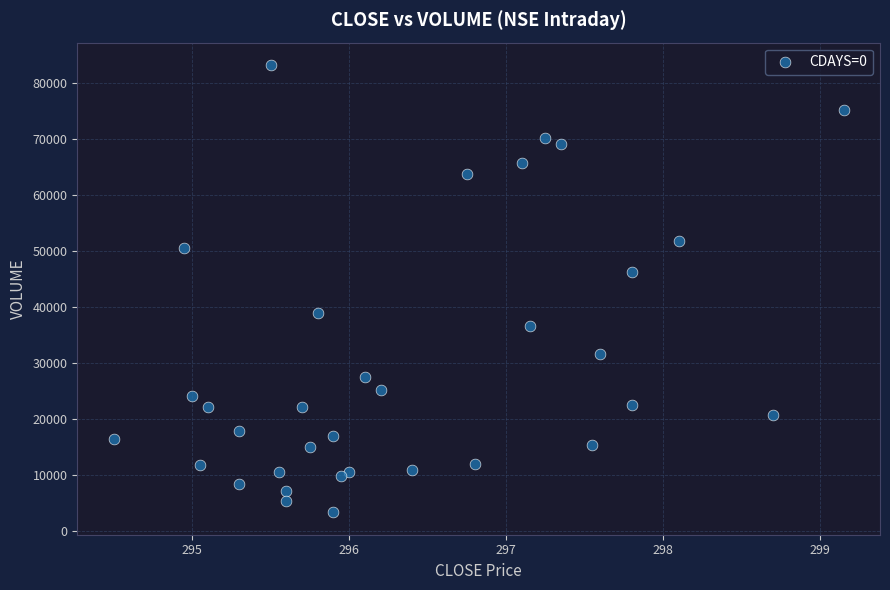

What Y value in the scatter plot is closest to 43263?

46320